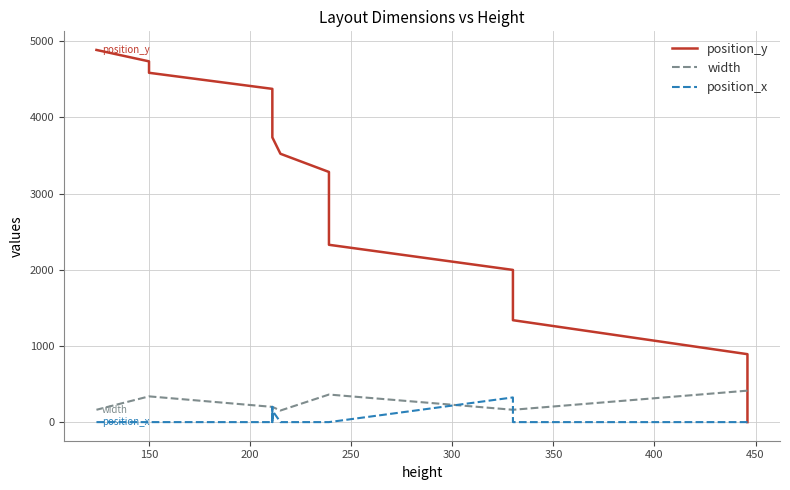

How many distinct data groups are displayed?

3